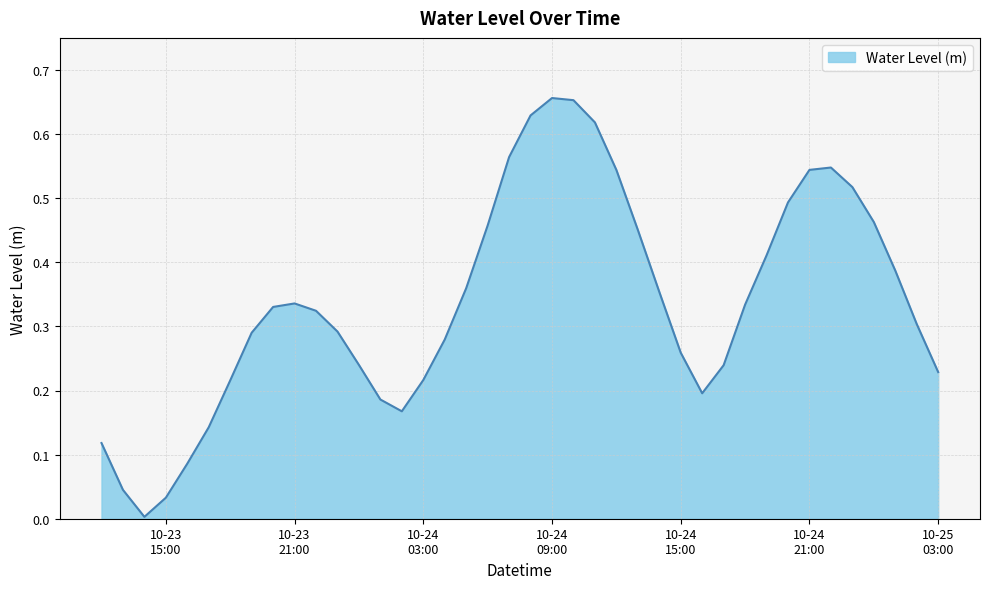

Does the chart display data point markers on the line(s)?

No